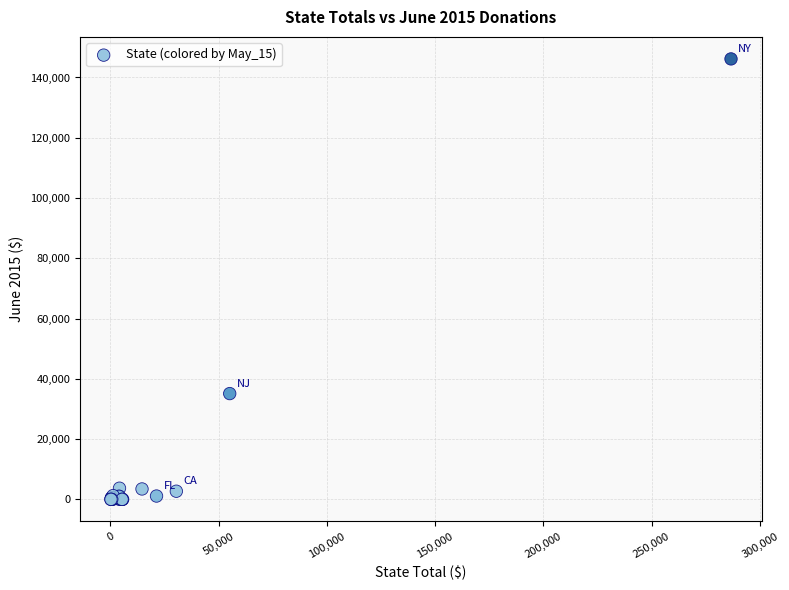

What Y value in the scatter plot is closest to 73083?

35100.0